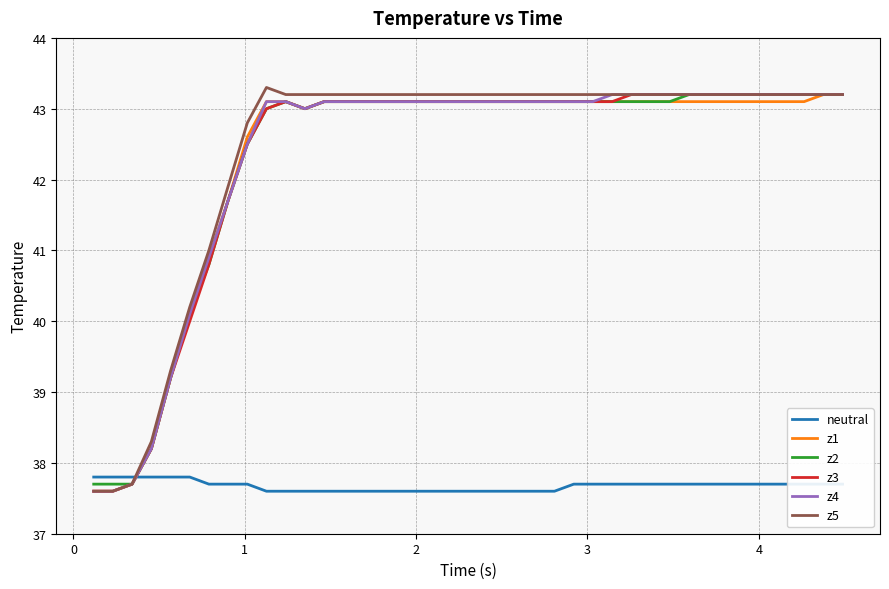

What is the minimum value for neutral?

37.6